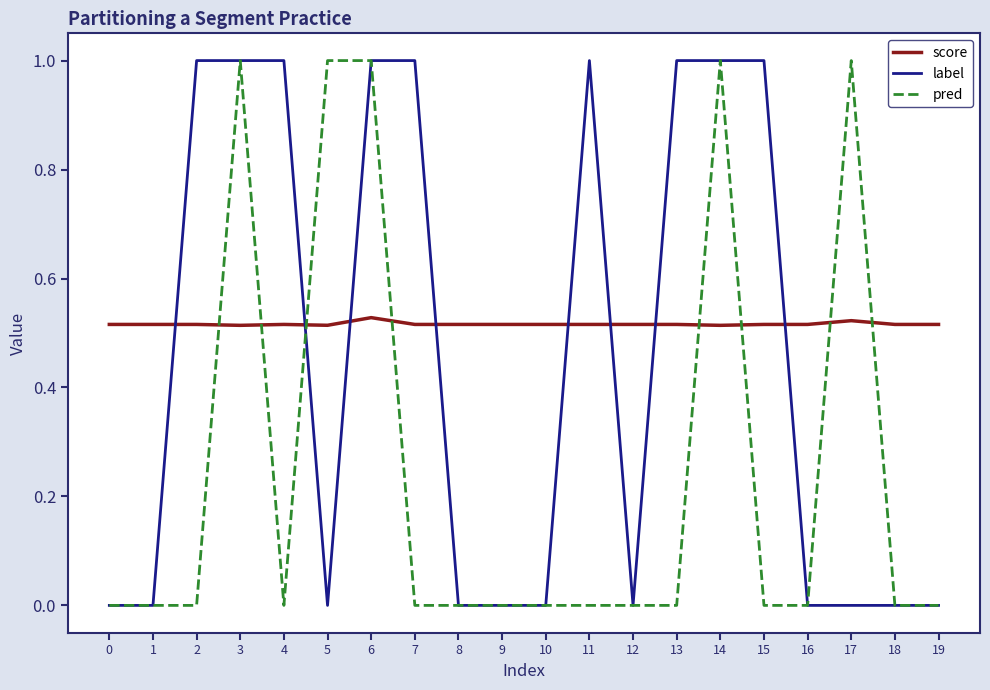

After their last crossing, which series has the higher values: pred or score?

score